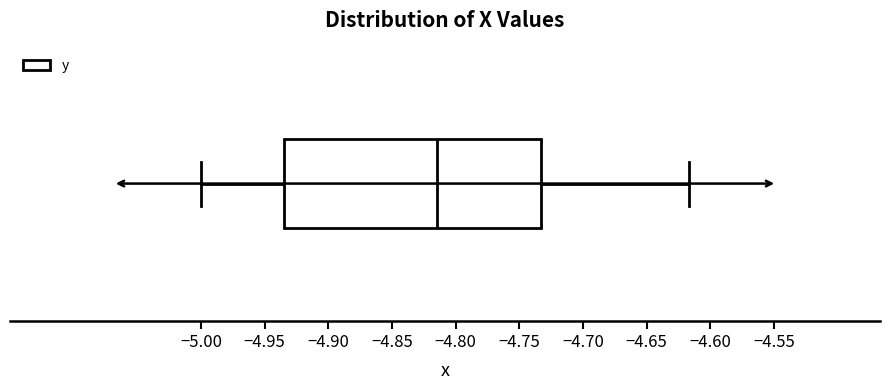

Read this box plot against the x-axis: the position of the median line, the range covered by the box, and the ends of both whiskers. The values are not printed on the chart, so give them approximately, as read against the axis.

median -4.815, box -4.935 to -4.735, whiskers -5.000 to -4.615